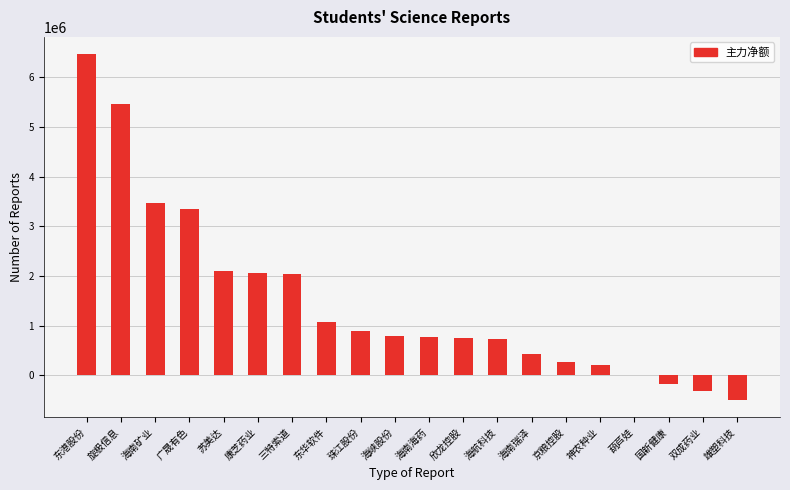

True or false: the data shows 266639 at 海航科技.

False